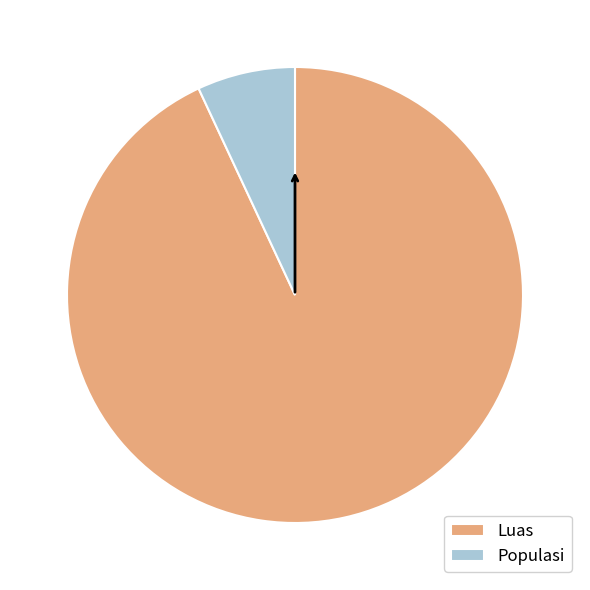

True or false: Populasi accounts for 18% of the total.

False